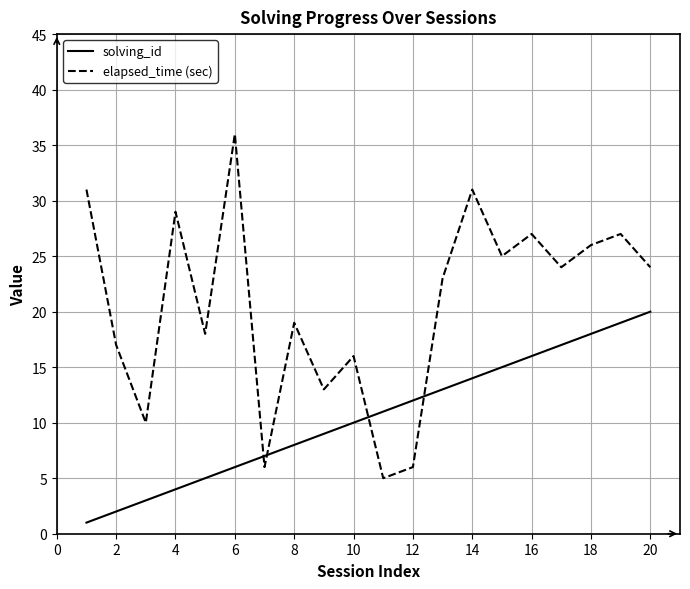

What is the smallest value displayed?

1